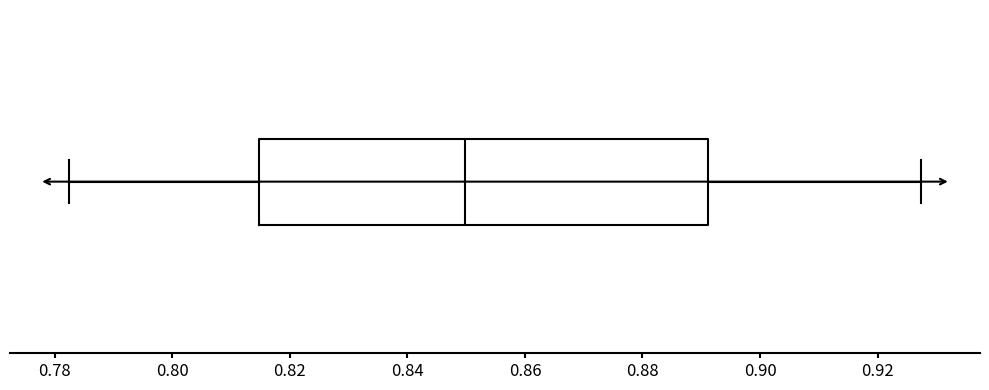

Read this box plot against the x-axis: the position of the median line, the range covered by the box, and the ends of both whiskers. The values are not printed on the chart, so give them approximately, as read against the axis.

median 0.850, box 0.814 to 0.892, whiskers 0.782 to 0.928